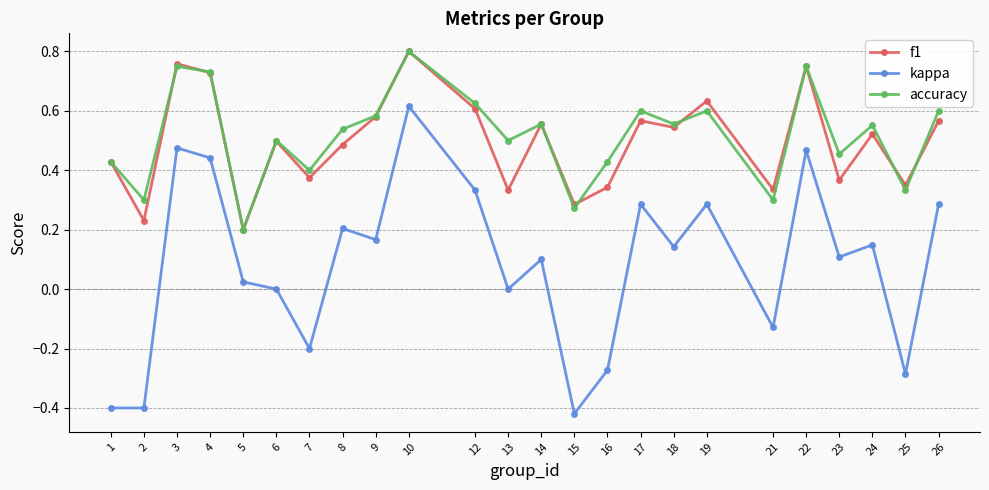

True or false: kappa has more than 2 interior local peaks.

True